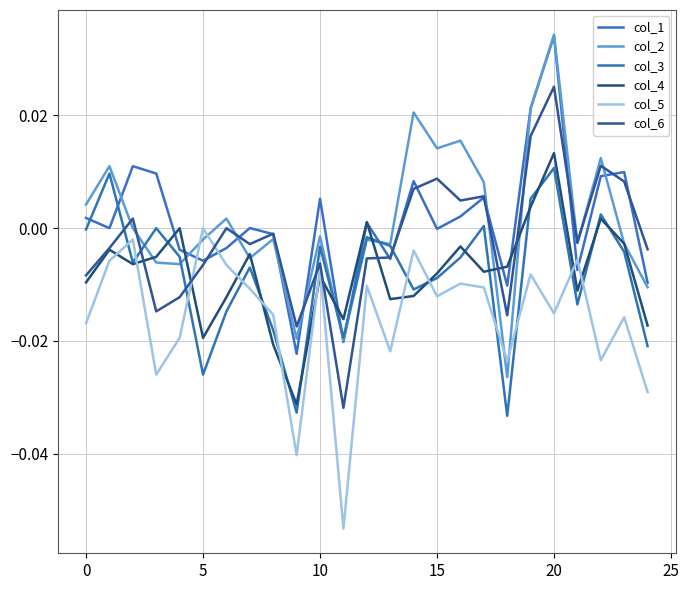

How many lines are shown in the chart?

6